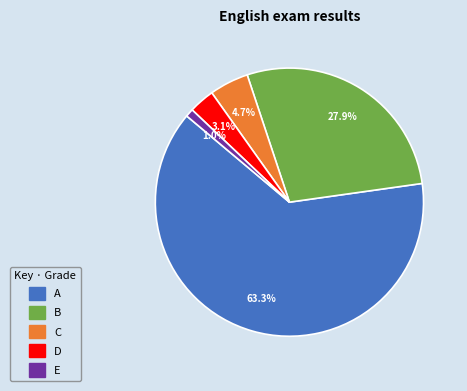

Between C and A, which is larger?

A